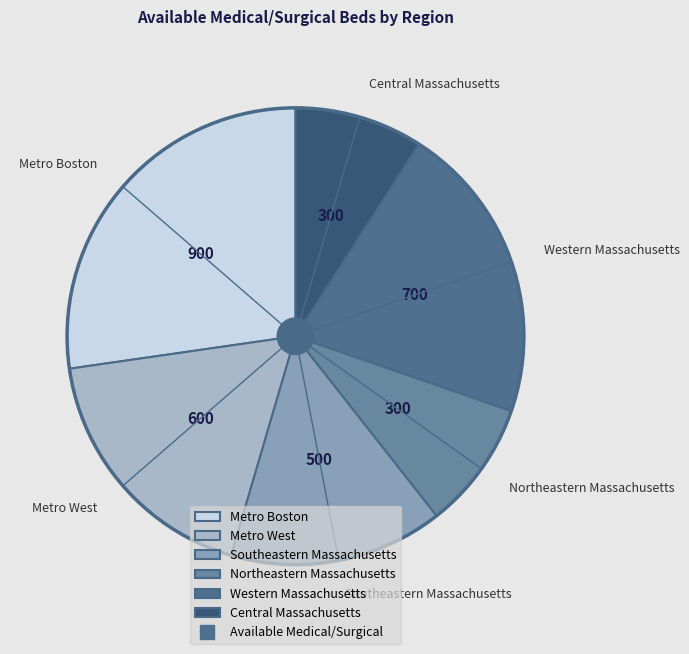

Is there a majority slice in this chart?

No